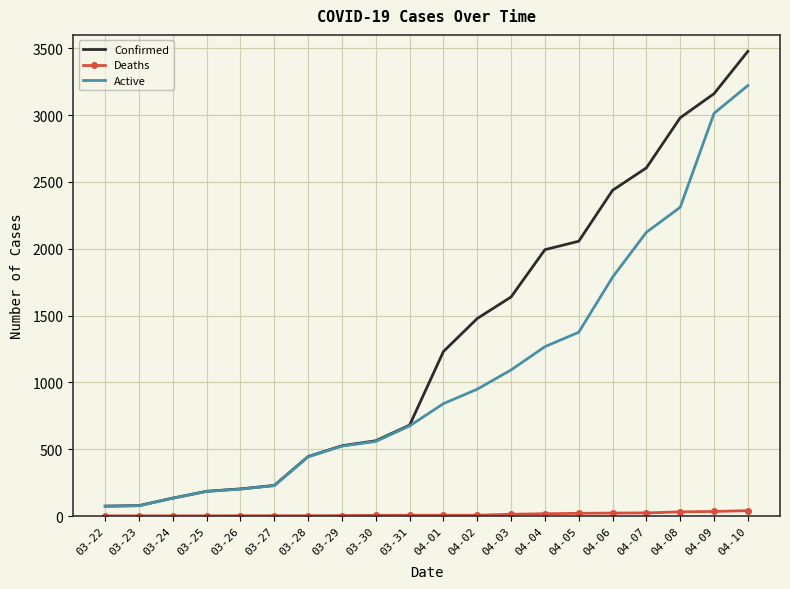

Which category has the highest value across all series?

04-10